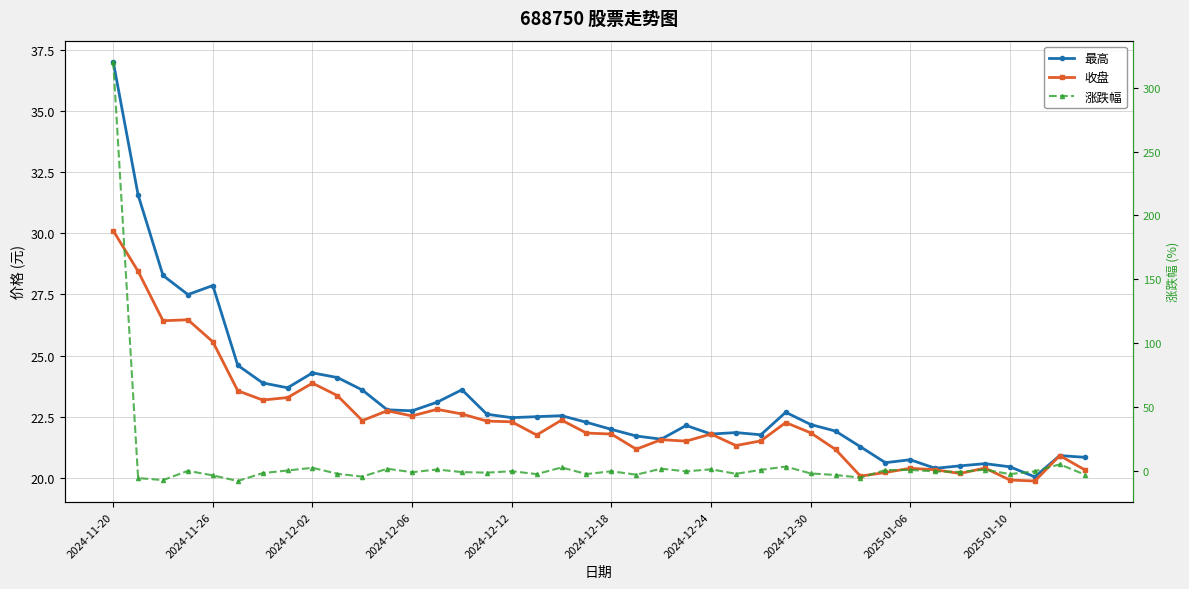

At which category is the sum across all series the highest?

2024-11-20